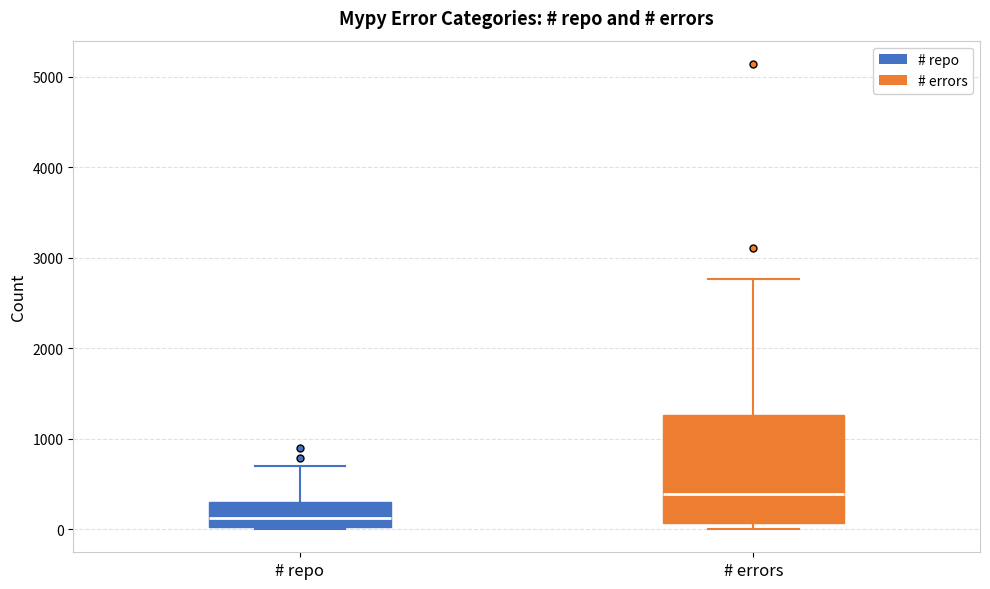

Where does the median line of the box for # errors sit on the y-axis? The values are not printed on the chart, so give them approximately, as read against the axis.

400